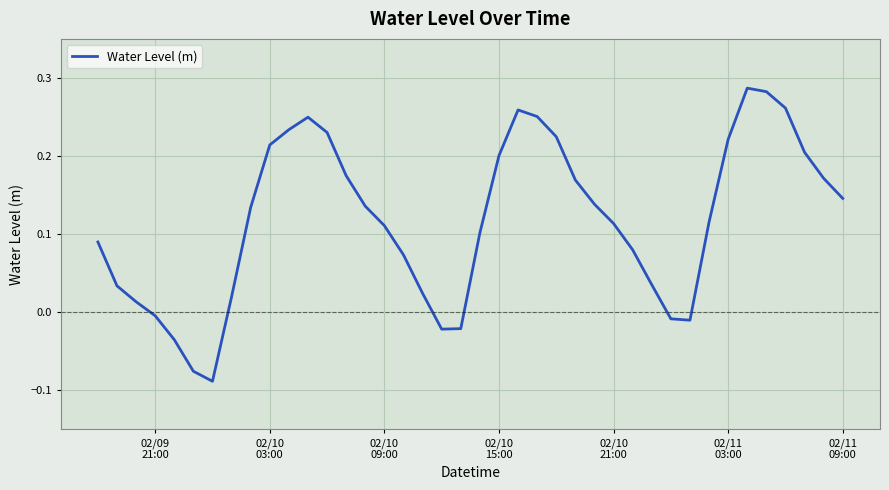

What is the difference between the maximum and minimum values?

0.4